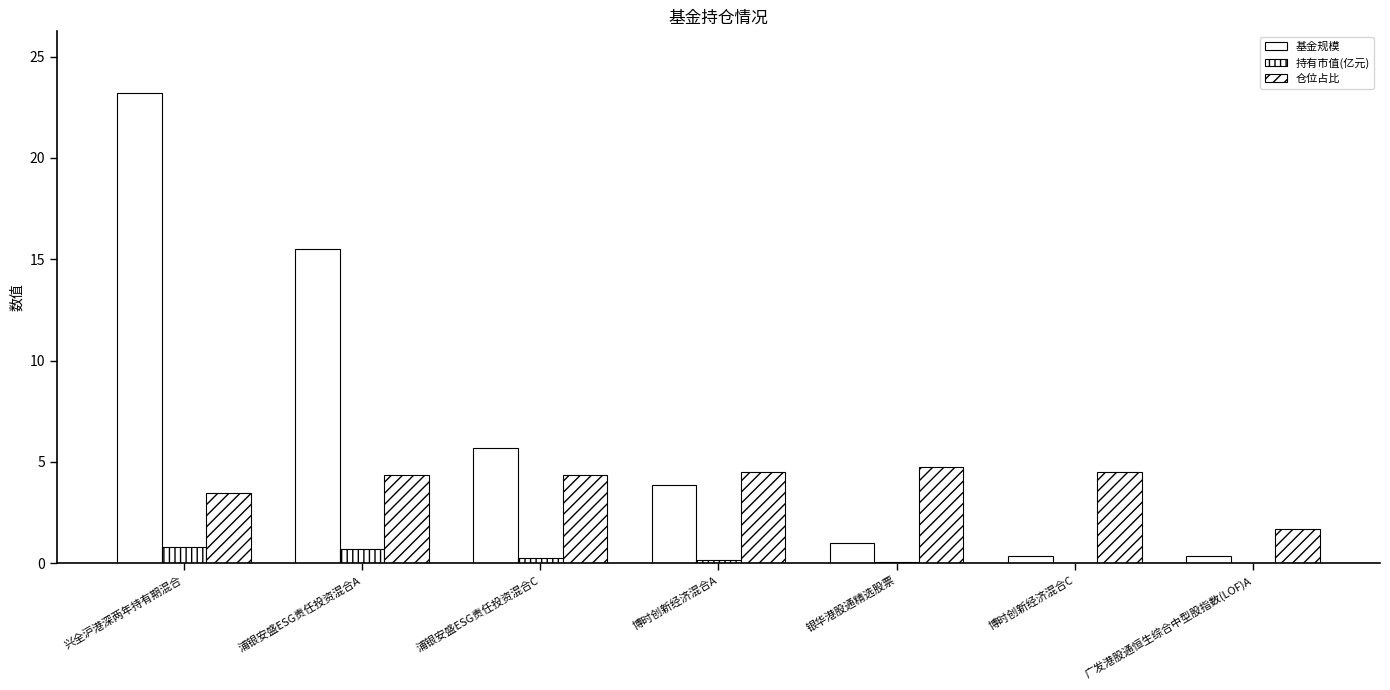

How many 仓位占比 values are between 3 and 4?

1